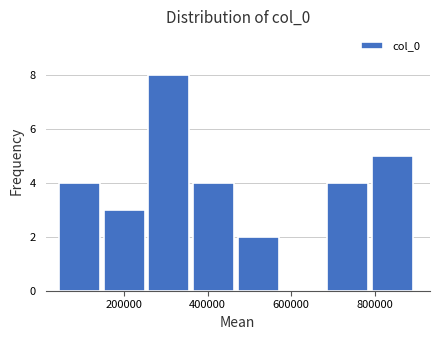

Over which range of the x-axis is the bar tallest?

260000 to 360000